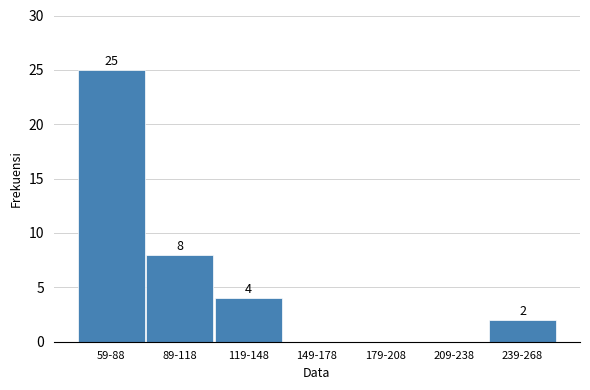

Reading left to right, transcribe all the data shown in this chart.

59-88=25	89-118=8	119-148=4	149-178=0	179-208=0	209-238=0	239-268=2